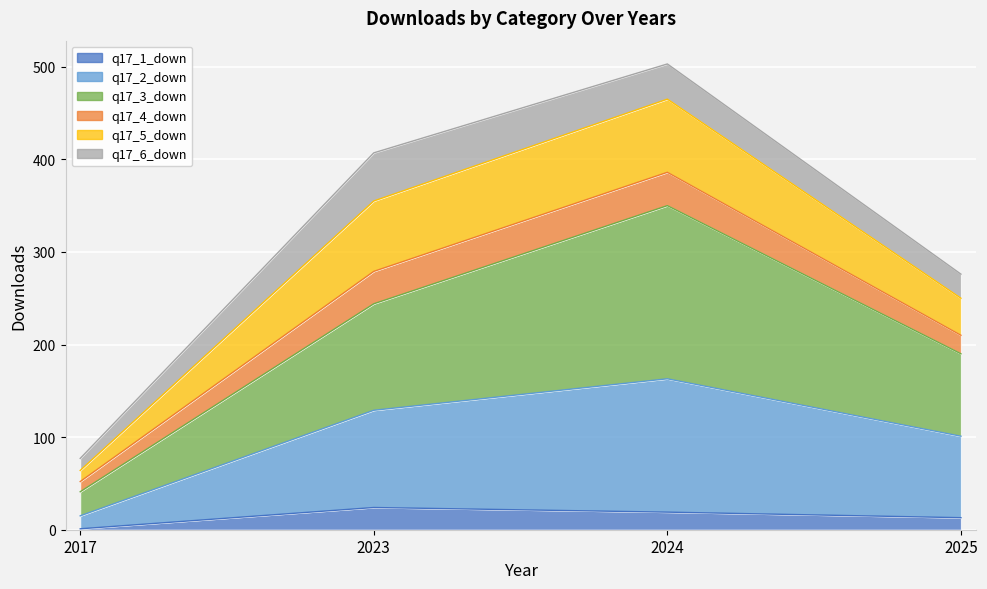

What is the value of the q17_2_down point at the 3rd from the left?

163